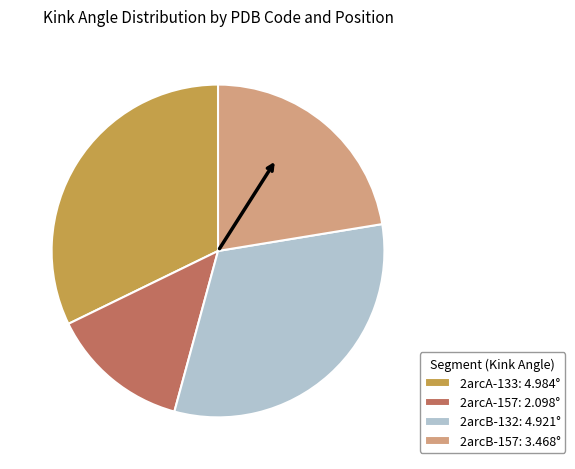

How many segments does this pie chart have?

4